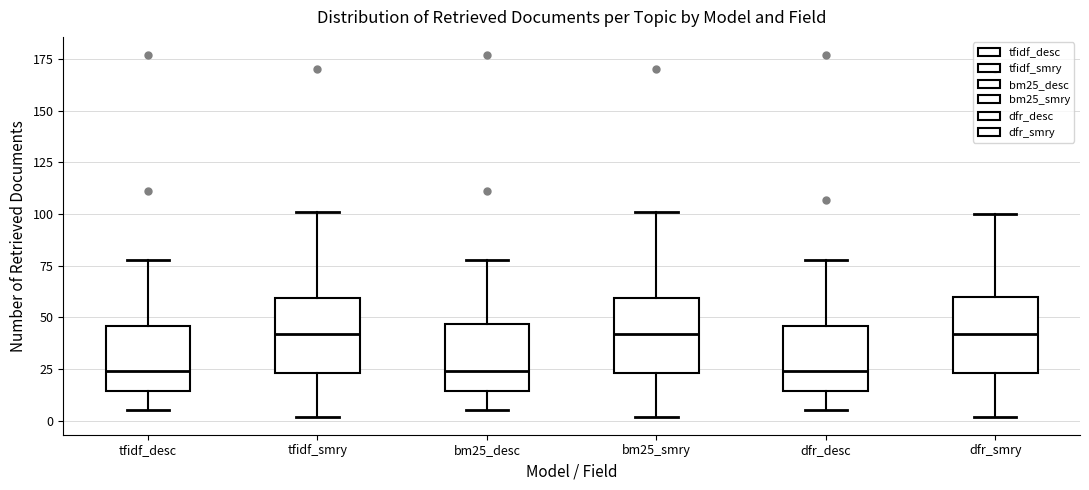

Reading left to right, transcribe this box plot: for each box, give where its median line is, the range the box spans, and where its two whiskers end, as read against the y-axis. The values are not printed on the chart, so give them approximately, as read against the axis.

tfidf_desc: median 25, box 15 to 45, whiskers 5 to 80
tfidf_smry: median 40, box 25 to 60, whiskers 0 to 100
bm25_desc: median 25, box 15 to 45, whiskers 5 to 80
bm25_smry: median 40, box 25 to 60, whiskers 0 to 100
dfr_desc: median 25, box 15 to 45, whiskers 5 to 80
dfr_smry: median 40, box 25 to 60, whiskers 0 to 100